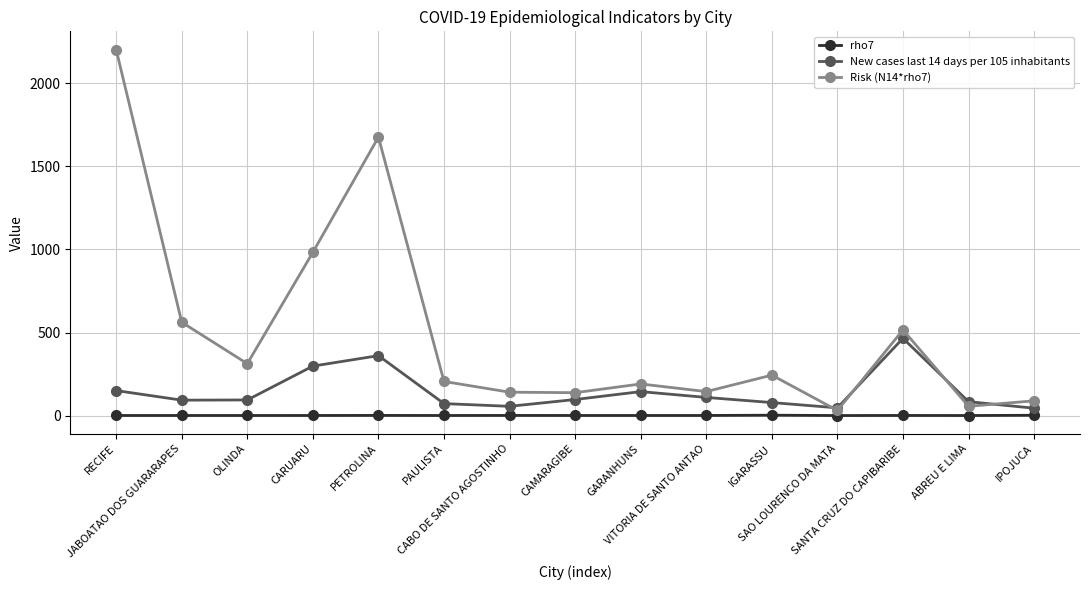

Which series has the largest range (max minus min)?

Risk (N14*rho7)